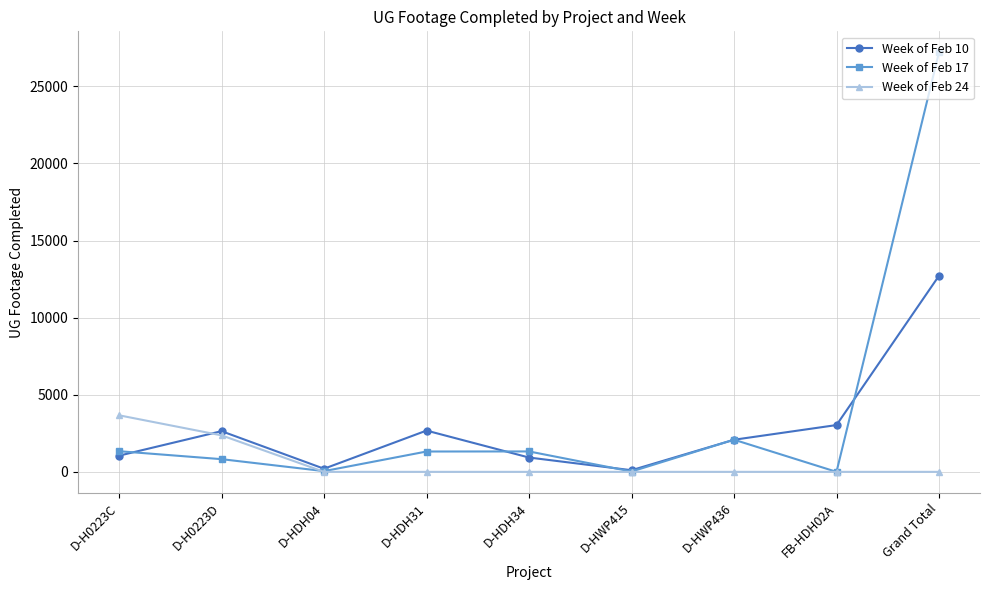

What is the label of the 9th point from the right?

D-H0223C